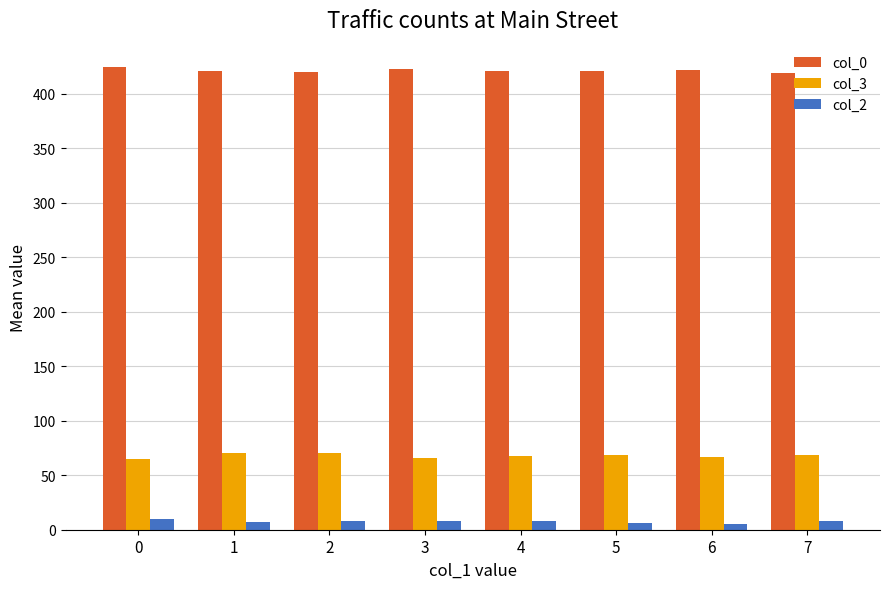

What is the difference between the highest and lowest values at 0?

414.7